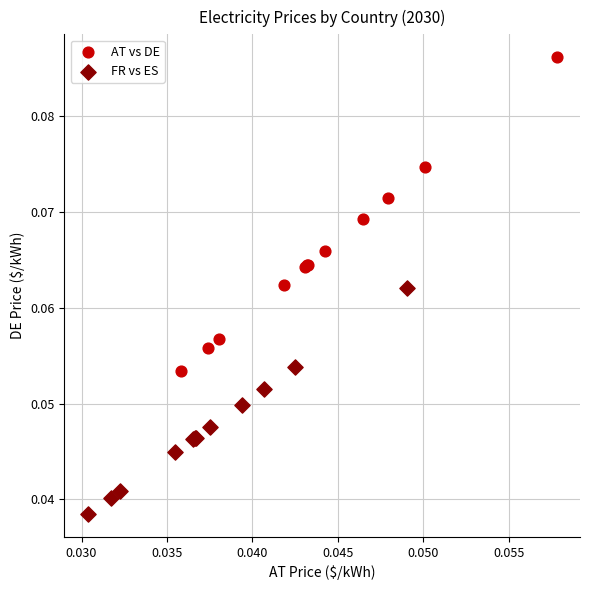

Which series contains the highest Y value?

AT vs DE